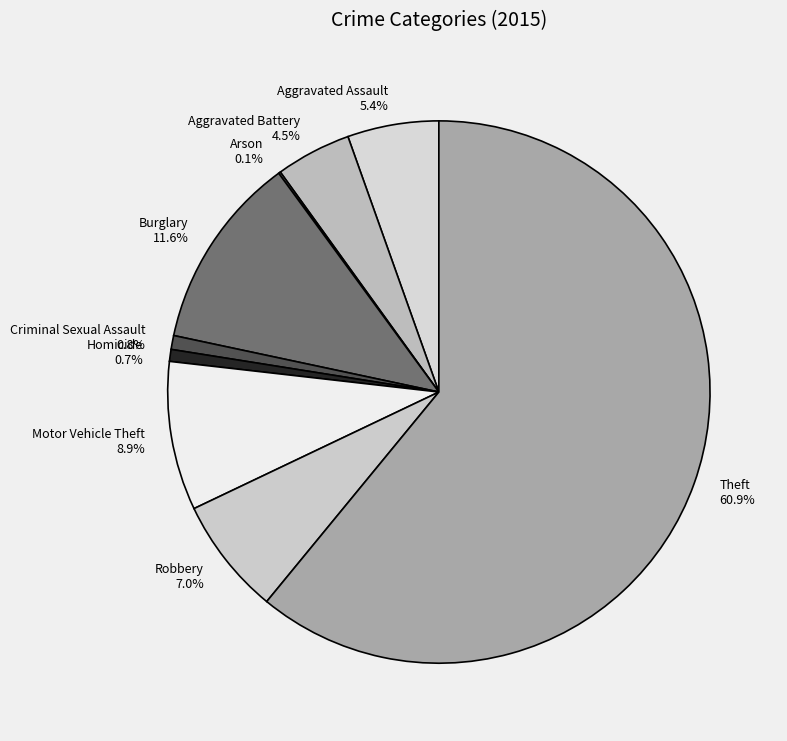

What is the largest slice in the pie chart?

Theft